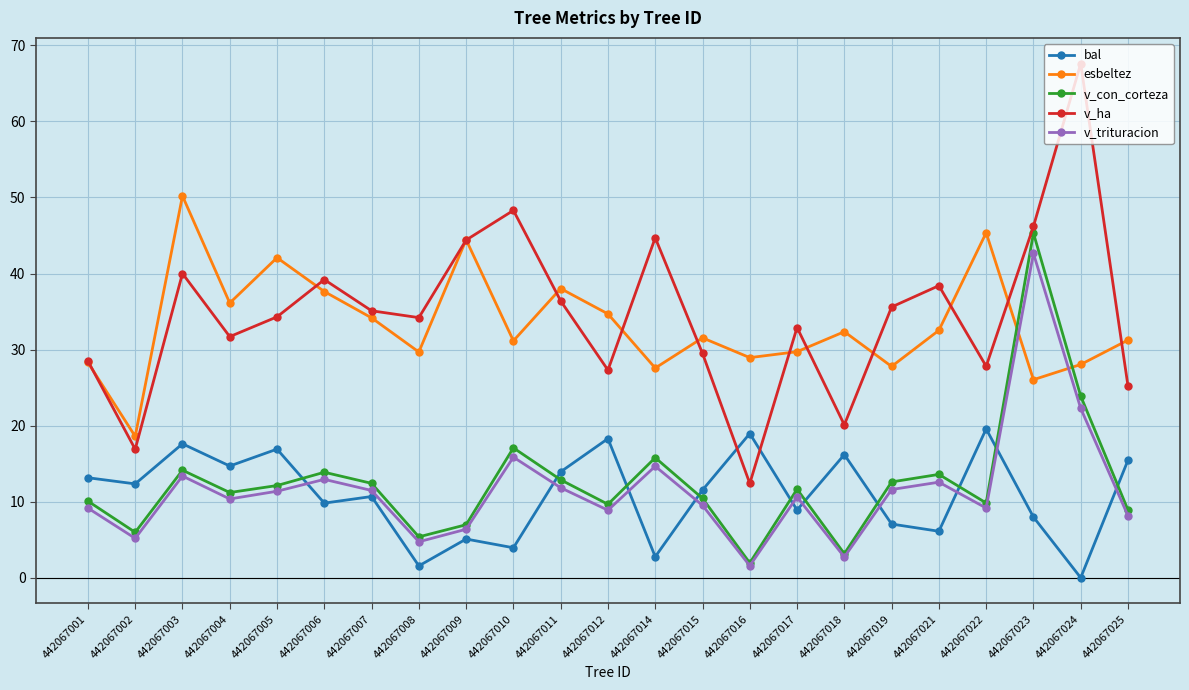

In esbeltez, how many points are lower than both neighbors (excluding endpoints)?

8